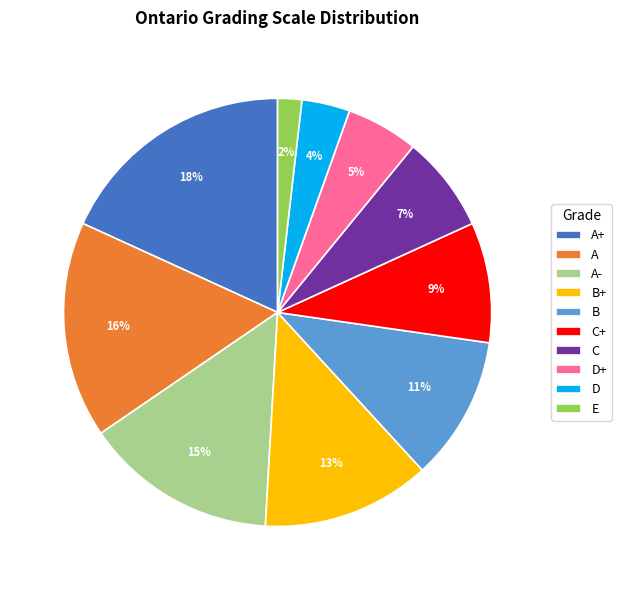

True or false: D accounts for 15% of the total.

False